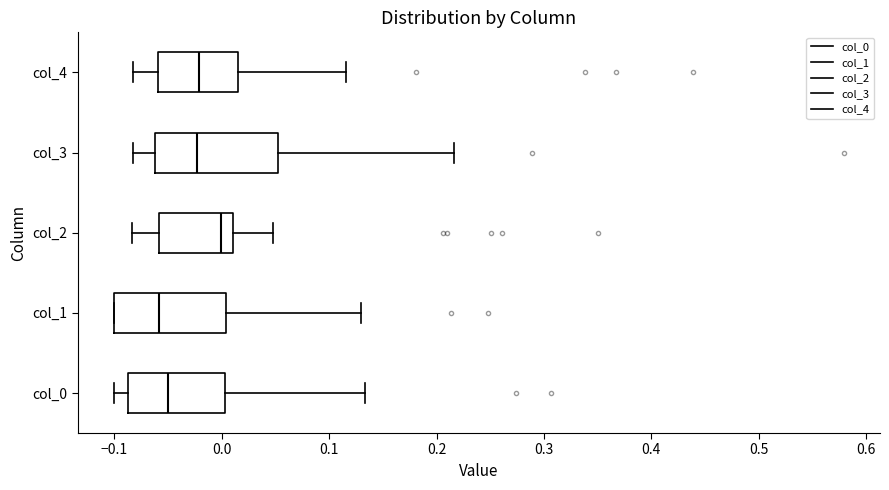

Comparing the boxes themselves (not the whiskers), which one is the widest?

col_3